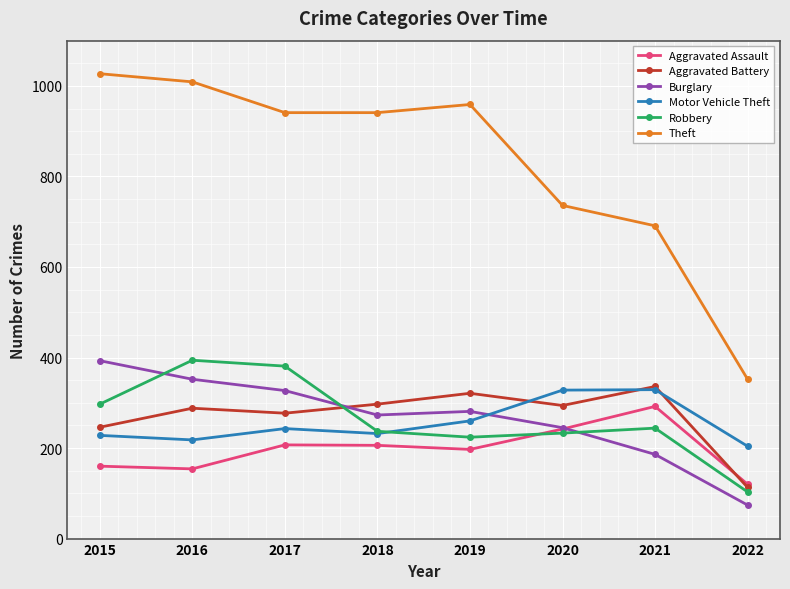

What is the average value of the Burglary series?

266